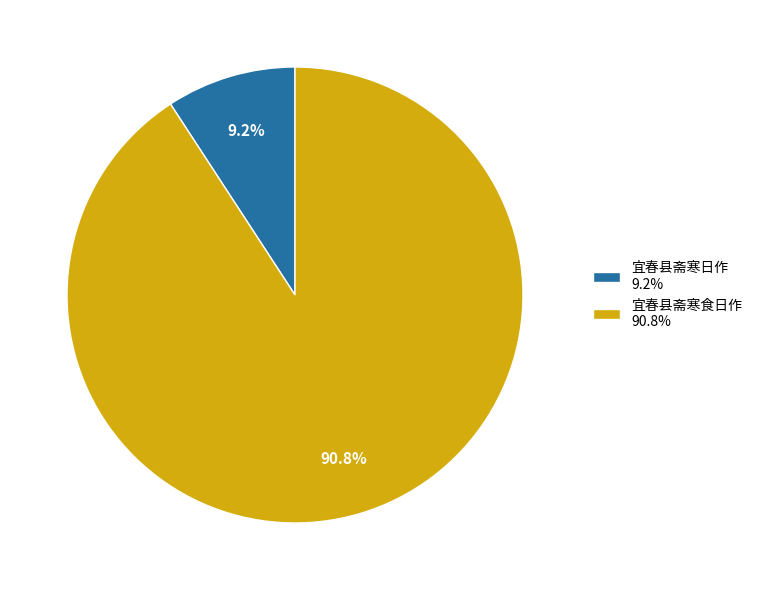

Which slice is the smallest?

宜春县斋寒日作